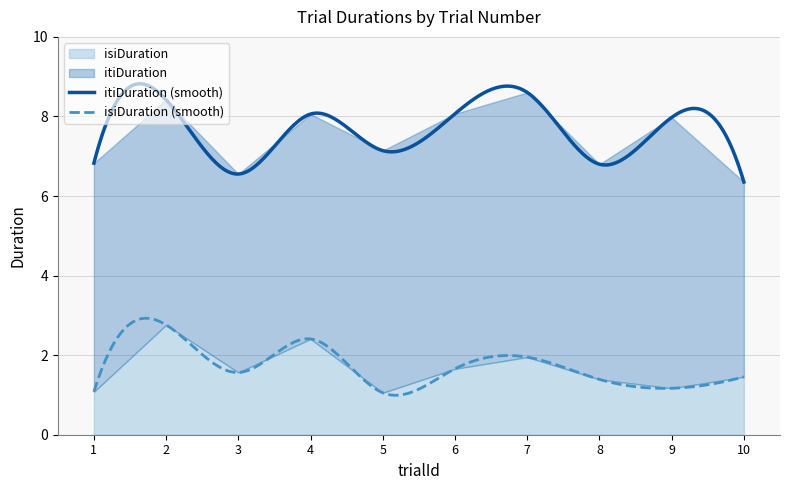

What is the lowest value of the isiDuration series?

1.1